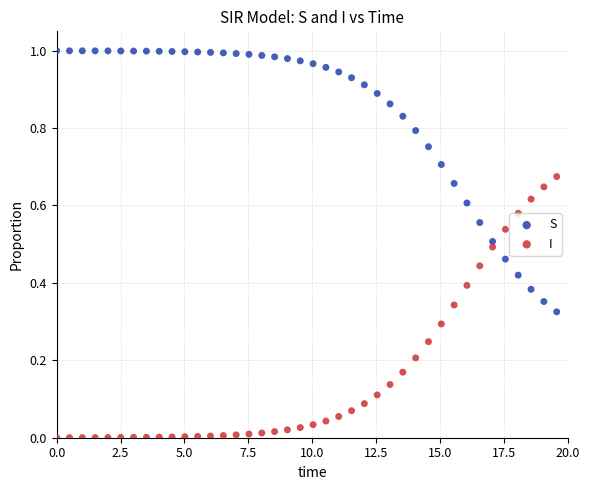

Which series contains the lowest Y value?

I